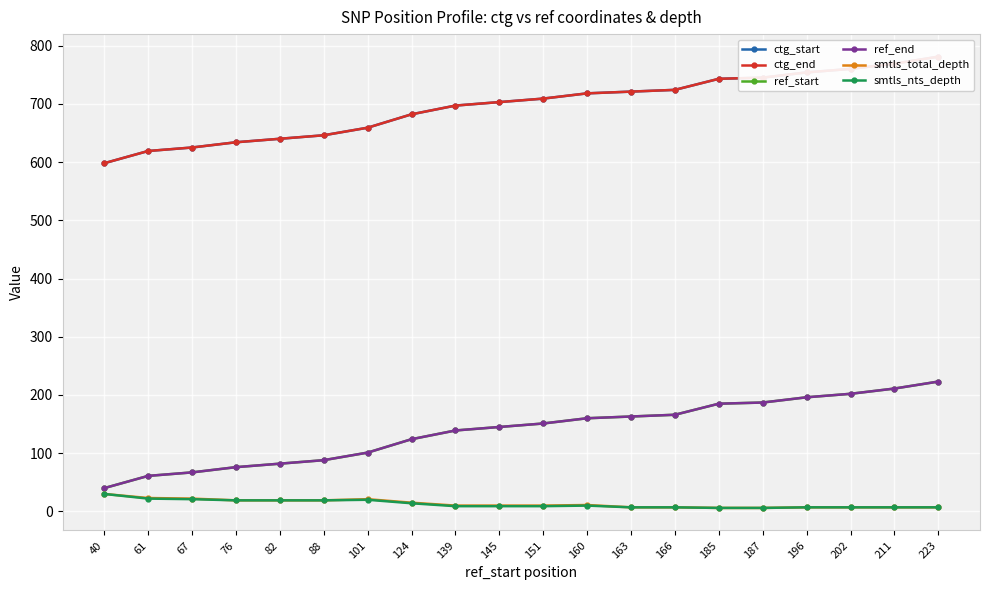

True or false: smtls_total_depth and ctg_end cross at least once.

False